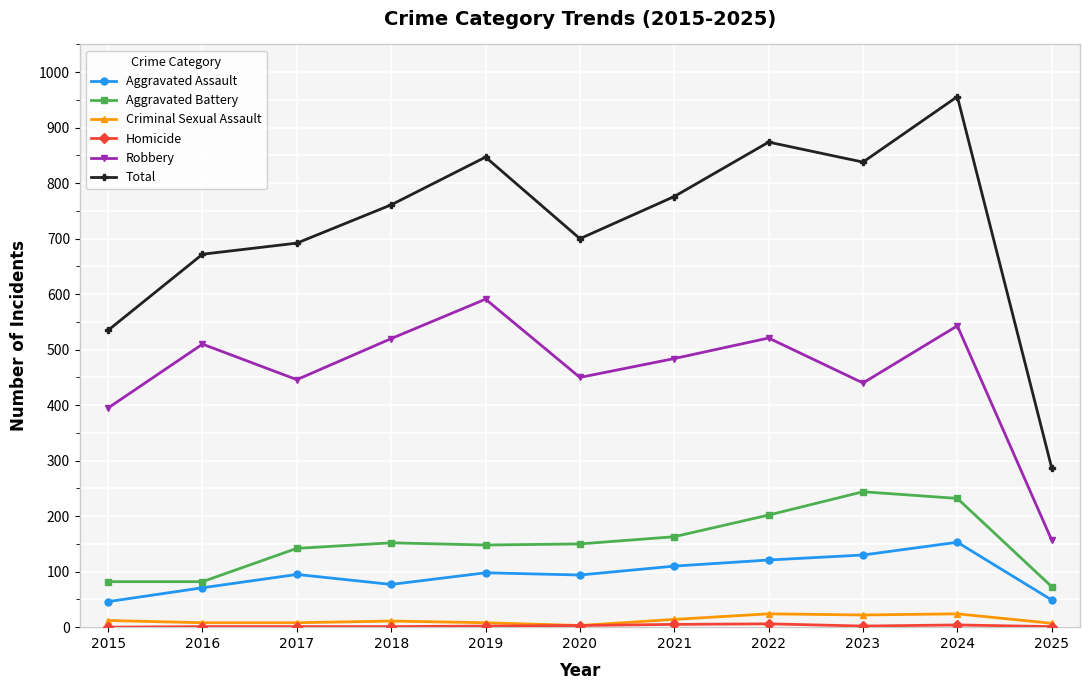

Read the Aggravated Assault value at 2020.

94